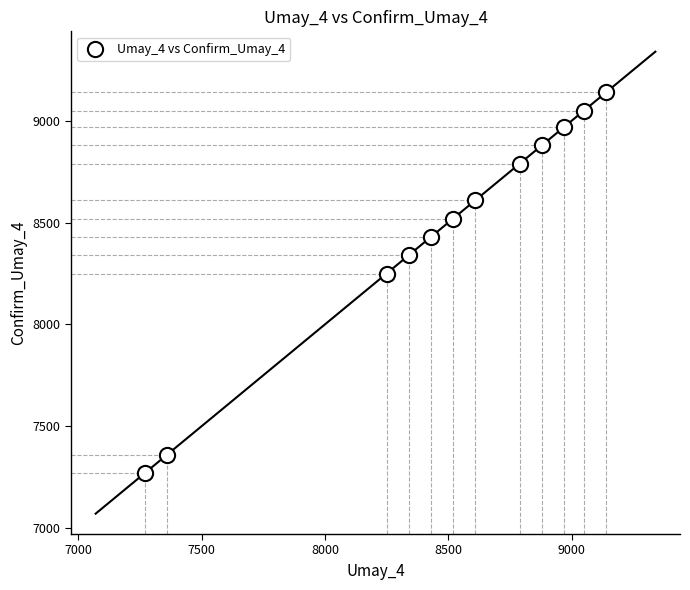

What is the range of Y values (max minus min)?

1870